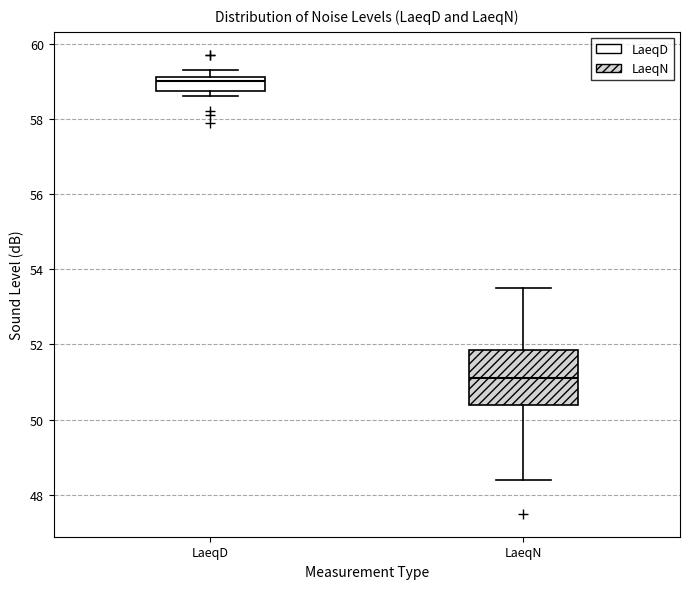

Where does the median line of the box for LaeqN sit on the y-axis? The values are not printed on the chart, so give them approximately, as read against the axis.

51.2